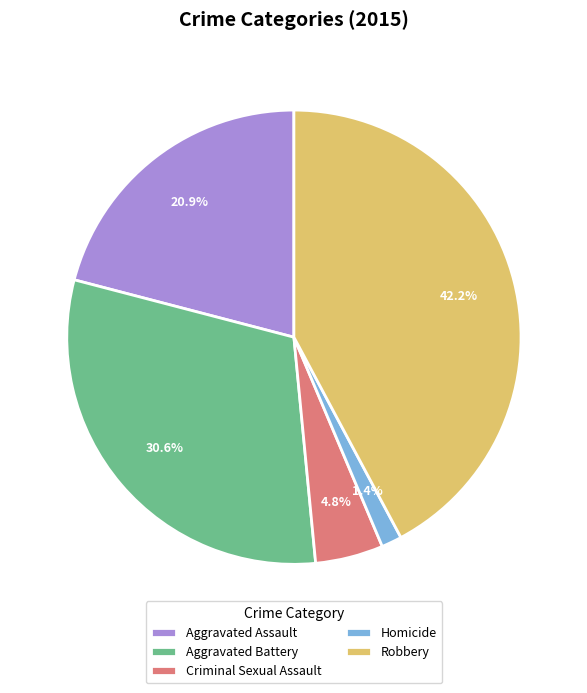

Is it true that Criminal Sexual Assault is 5% of the pie?

True